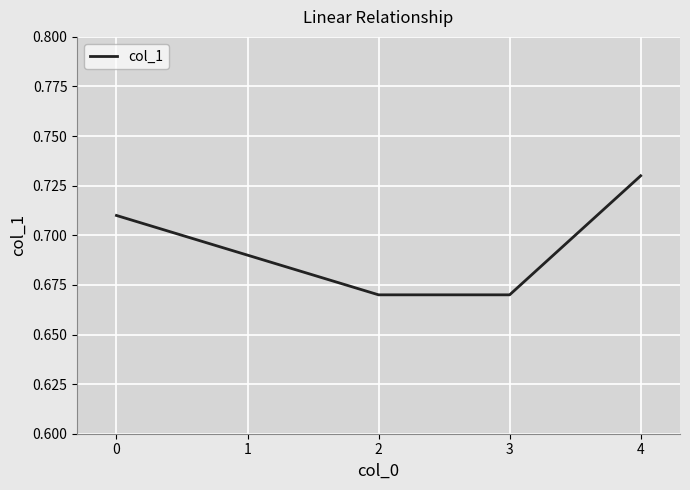

What is the change in value from 2 to 4?

+0.1